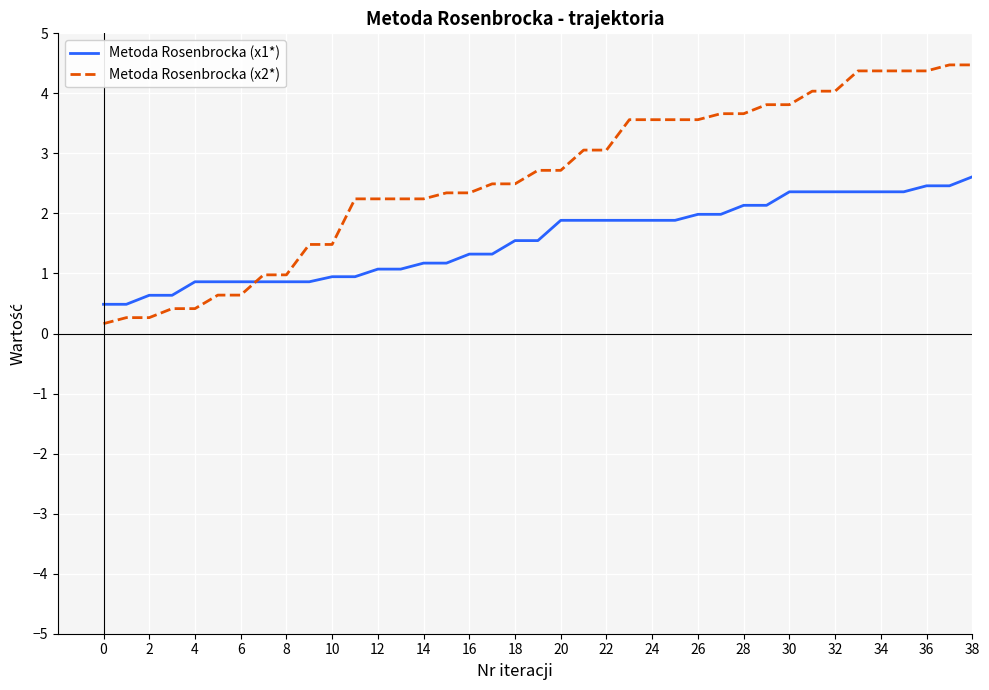

True or false: Metoda Rosenbrocka (x2*) and Metoda Rosenbrocka (x1*) intersect in this chart.

True